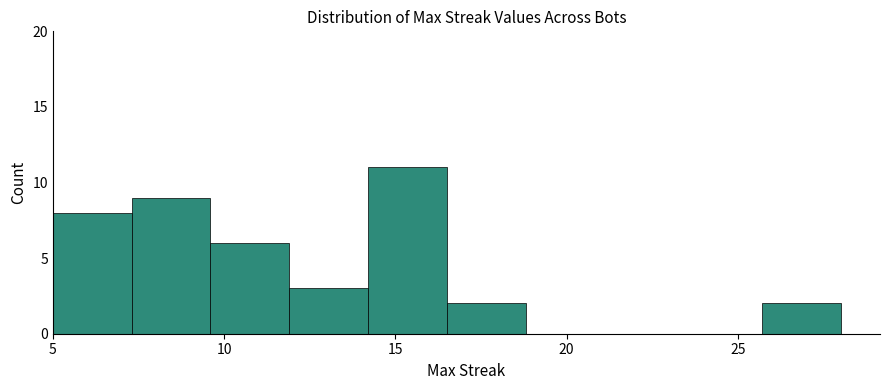

Reading left to right, transcribe this chart: for each bar, give the range it covers on the x-axis and its height. Neither the bar edges nor the heights are printed on the chart, so give them approximately, as read against the axes.

5.0 to 7.3: 8
7.3 to 9.6: 9
9.6 to 11.9: 6
11.9 to 14.2: 3
14.2 to 16.5: 11
16.5 to 18.8: 2
18.8 to 21.1: 0
21.1 to 23.4: 0
23.4 to 25.7: 0
25.7 to 28.0: 2